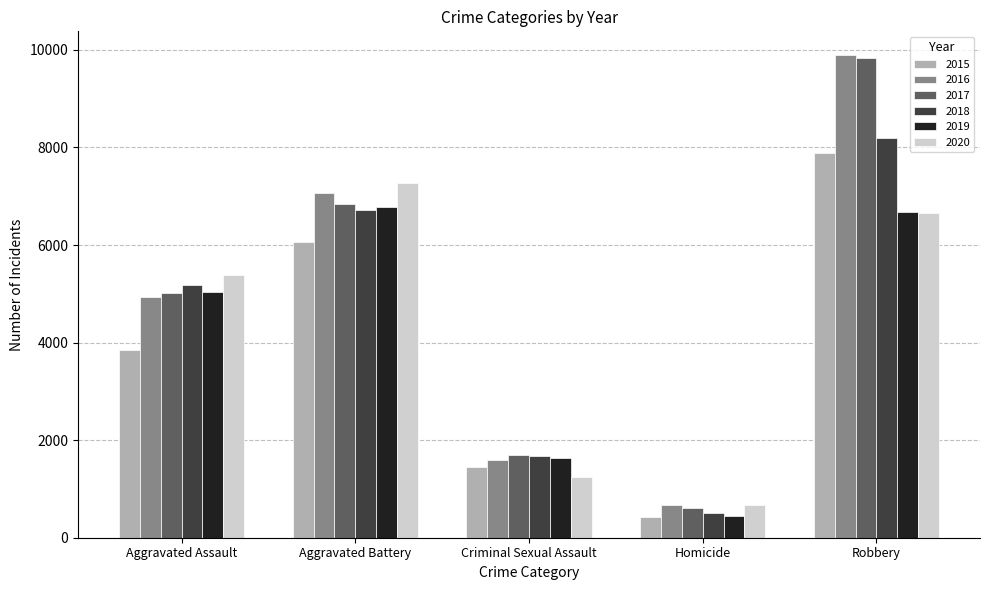

What are all the series names shown in the legend?

2015, 2016, 2017, 2018, 2019, 2020